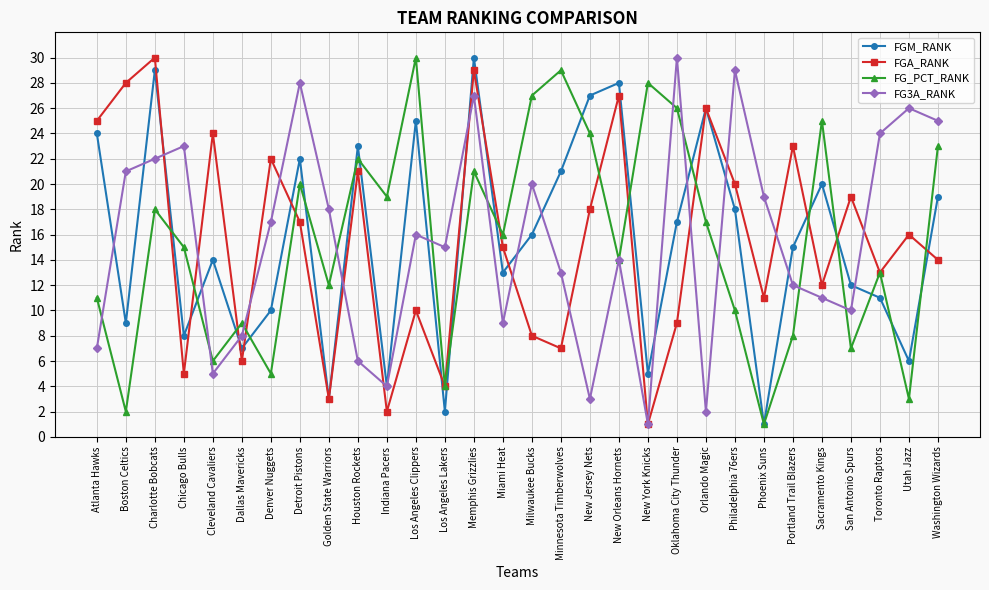

What is the label of the 8th point from the right?

Philadelphia 76ers